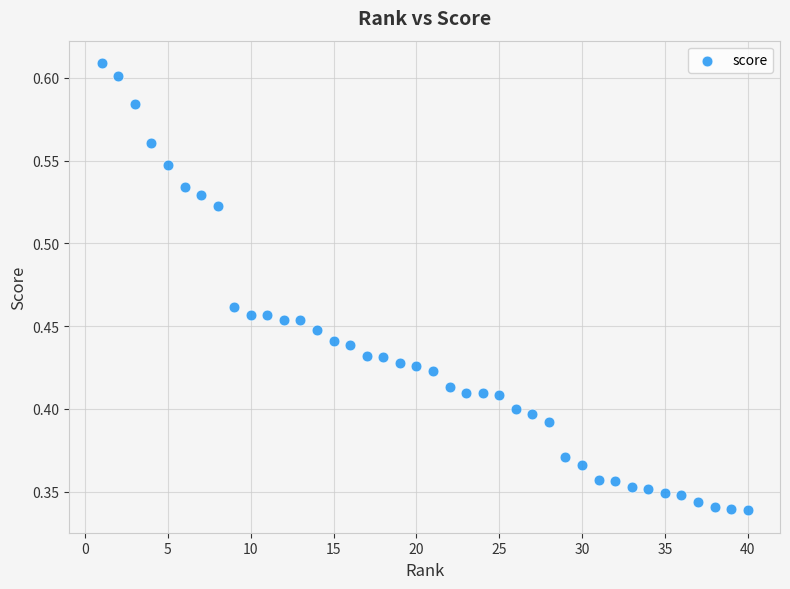

What is the range of X values (max minus min)?

39.0